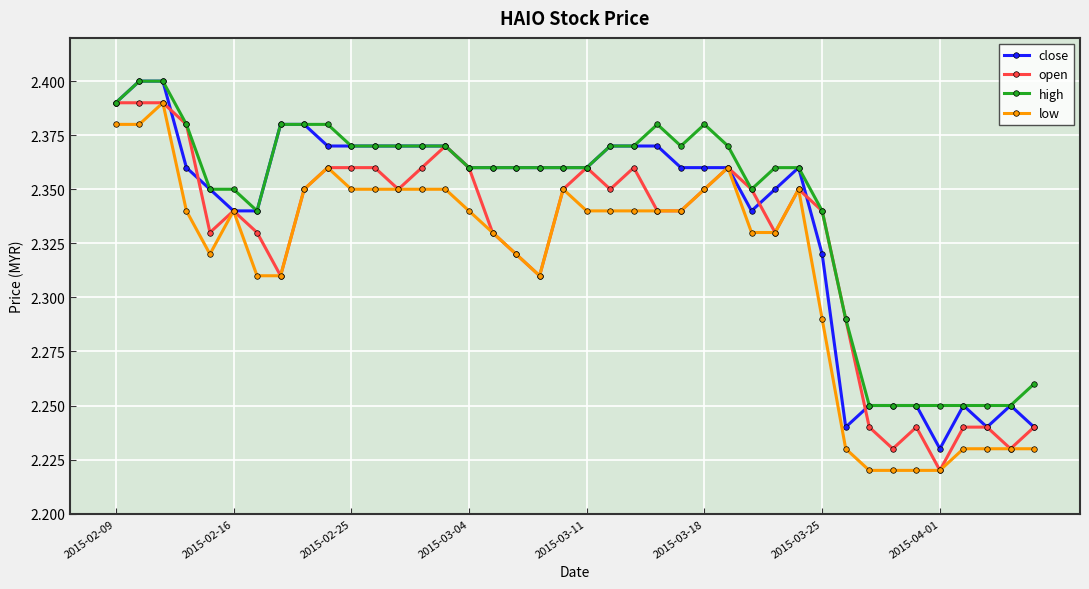

Does the chart display data point markers on the line(s)?

Yes